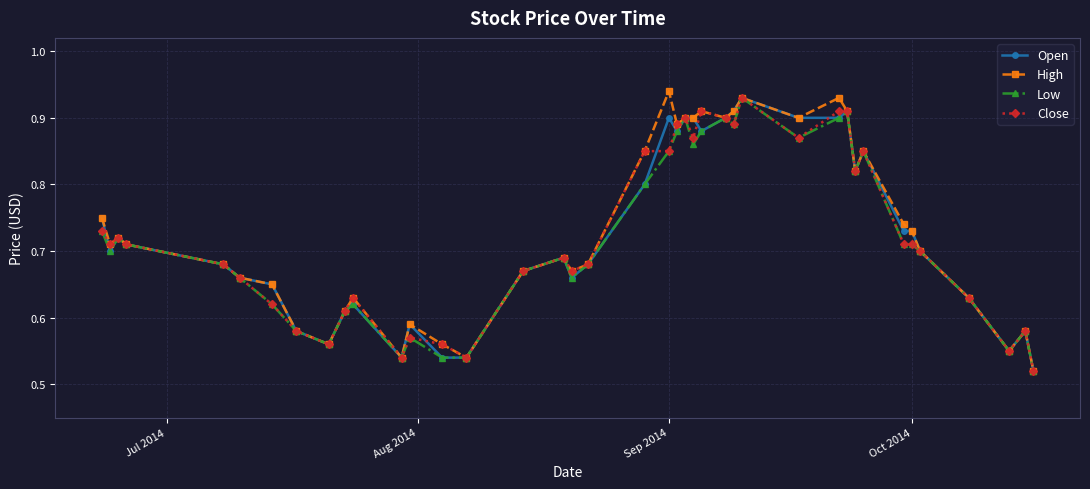

At how many categories does at least one series exceed 0?

40